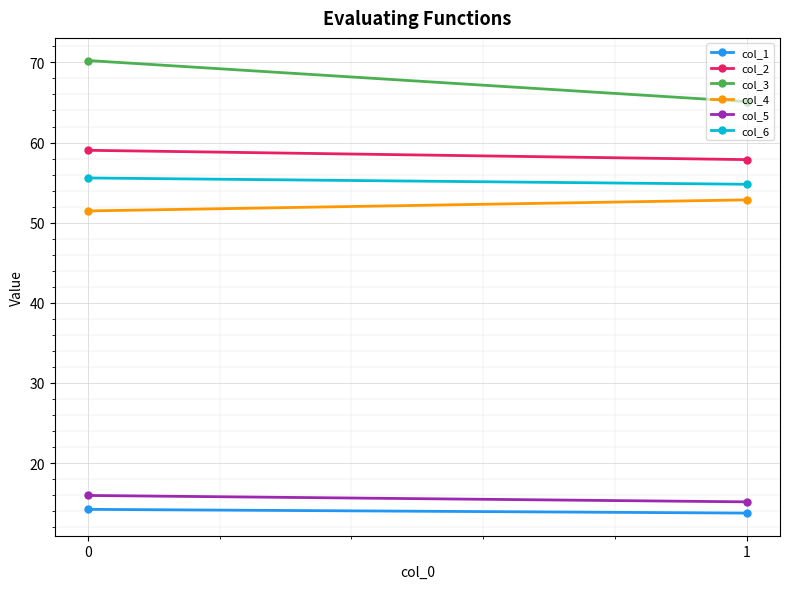

What is the total value across all series at 1?

259.5